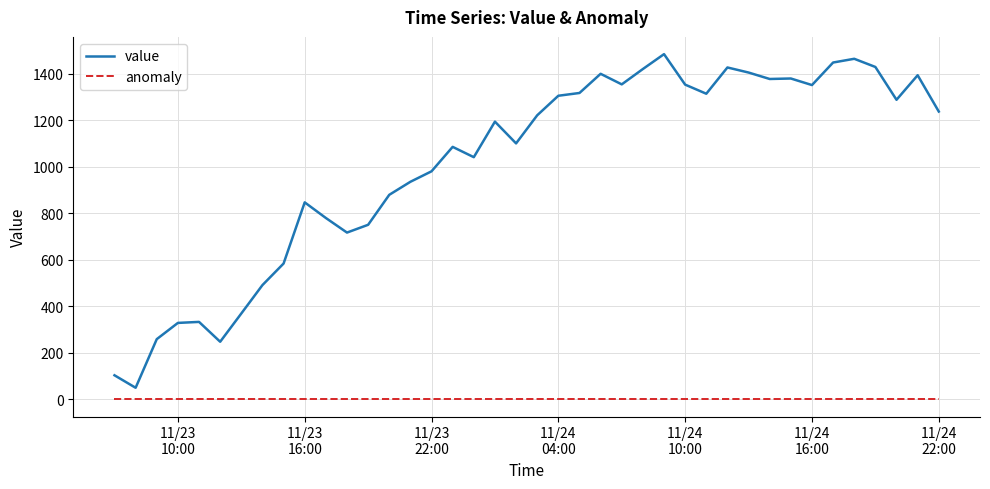

What is the maximum value shown in the chart?

1483.4